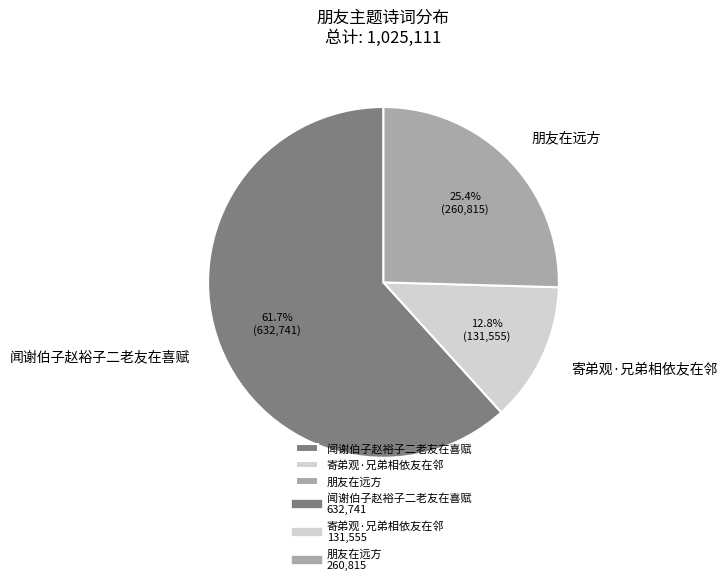

Which slice represents more than half of the pie?

闻谢伯子赵裕子二老友在喜赋